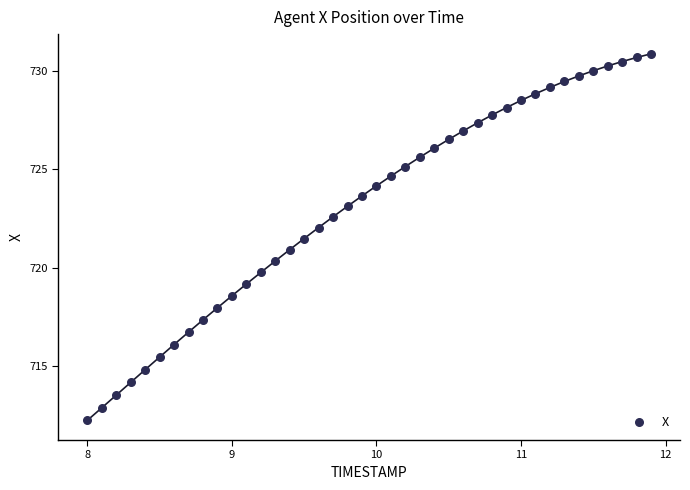

What is the range of X values (max minus min)?

3.9